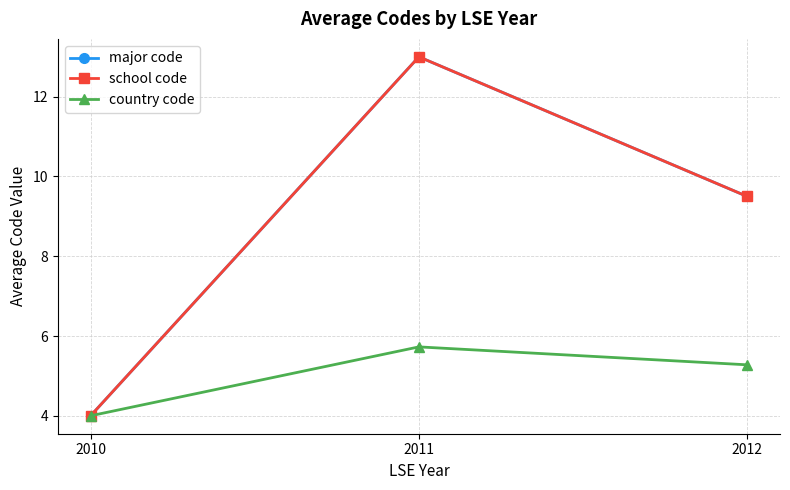

Between 2011 and 2012, which series saw the biggest shift?

major code